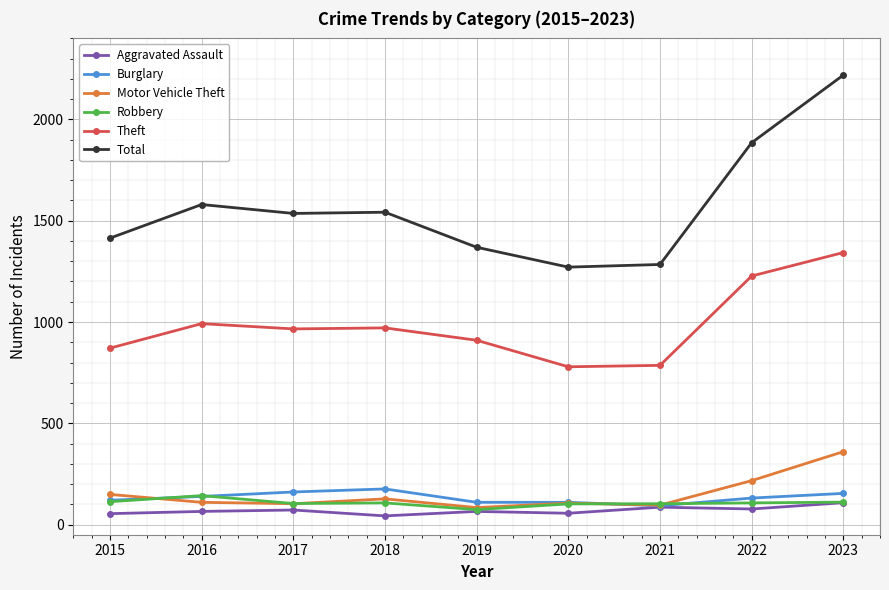

Is this an area chart (filled region under the line)?

No